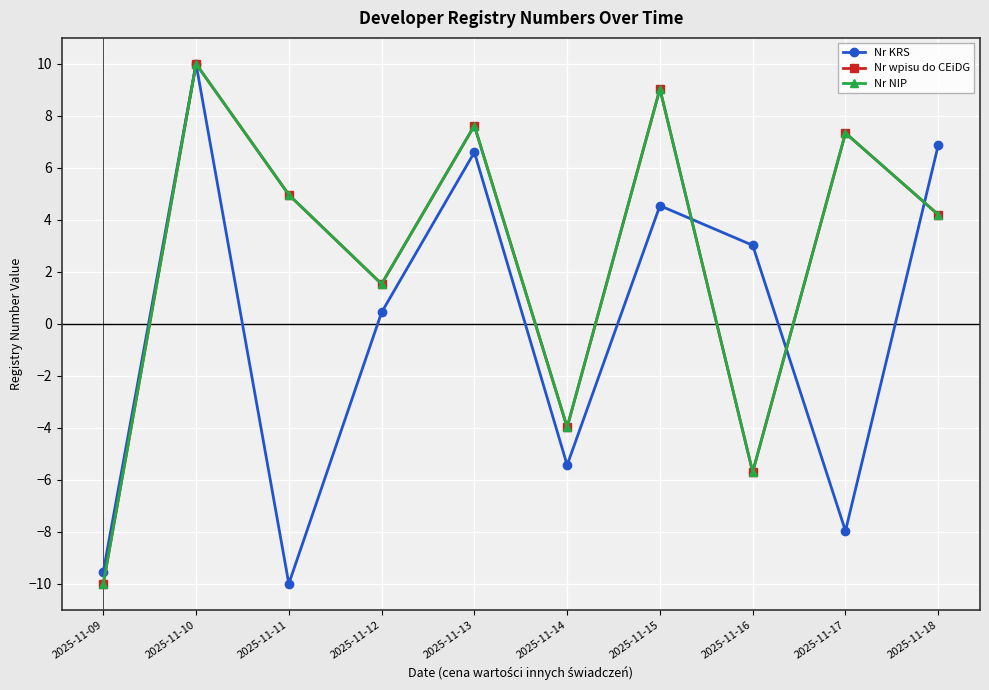

How many series are shown in this chart?

3